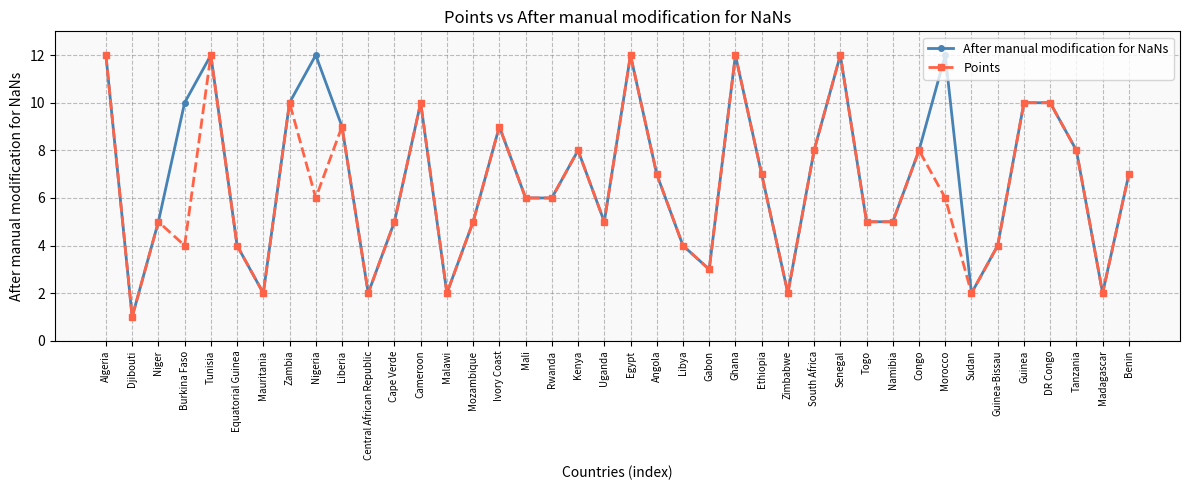

What is the label of the 15th point from the left?

Mozambique